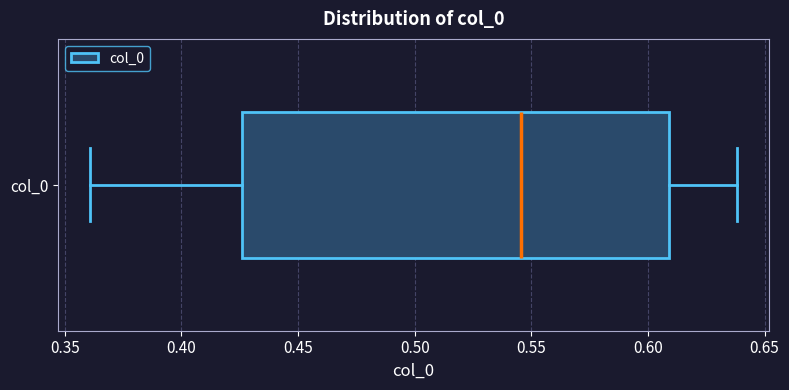

Where is the left edge of the box for col_0 on the x-axis? The values are not printed on the chart, so give them approximately, as read against the axis.

0.425